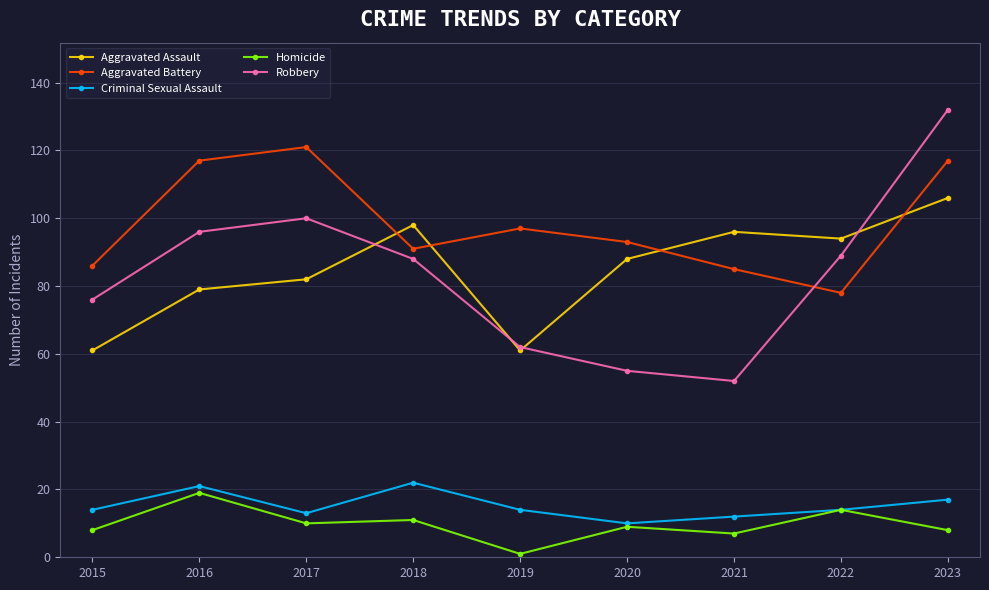

True or false: Homicide and Robbery cross at least once.

False